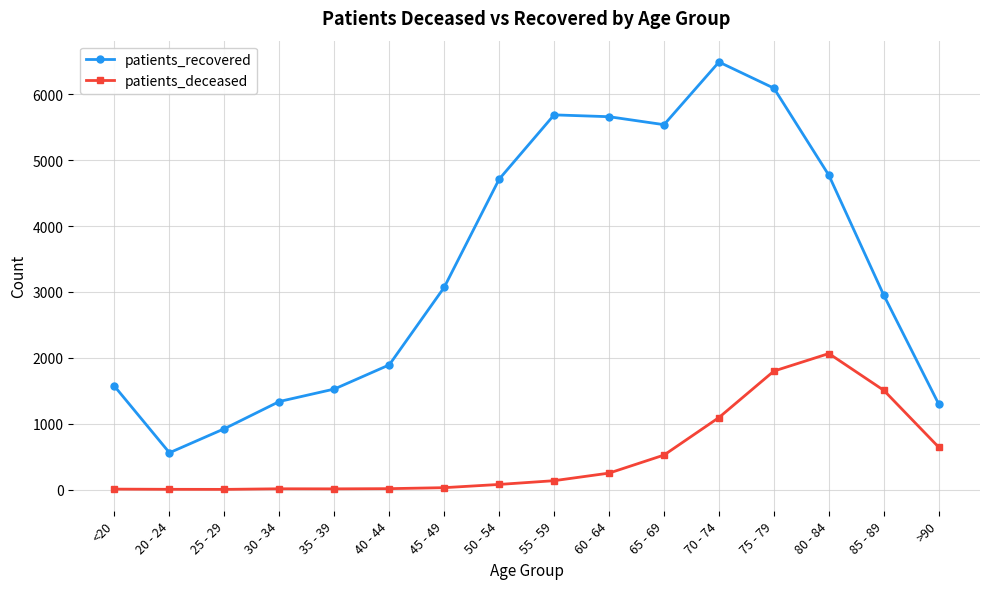

Where is patients_deceased nearest to the value 1033?

70 - 74